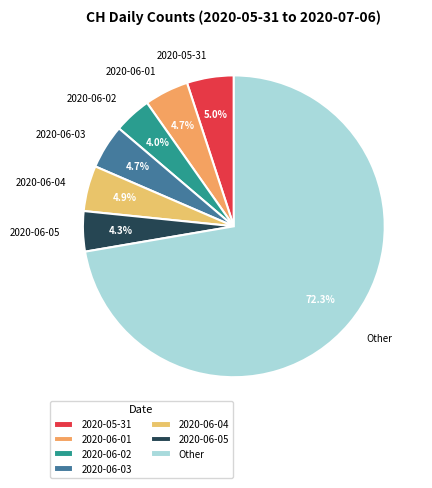

What percentage do 2020-06-05 and 2020-06-04 together represent?

9.2%